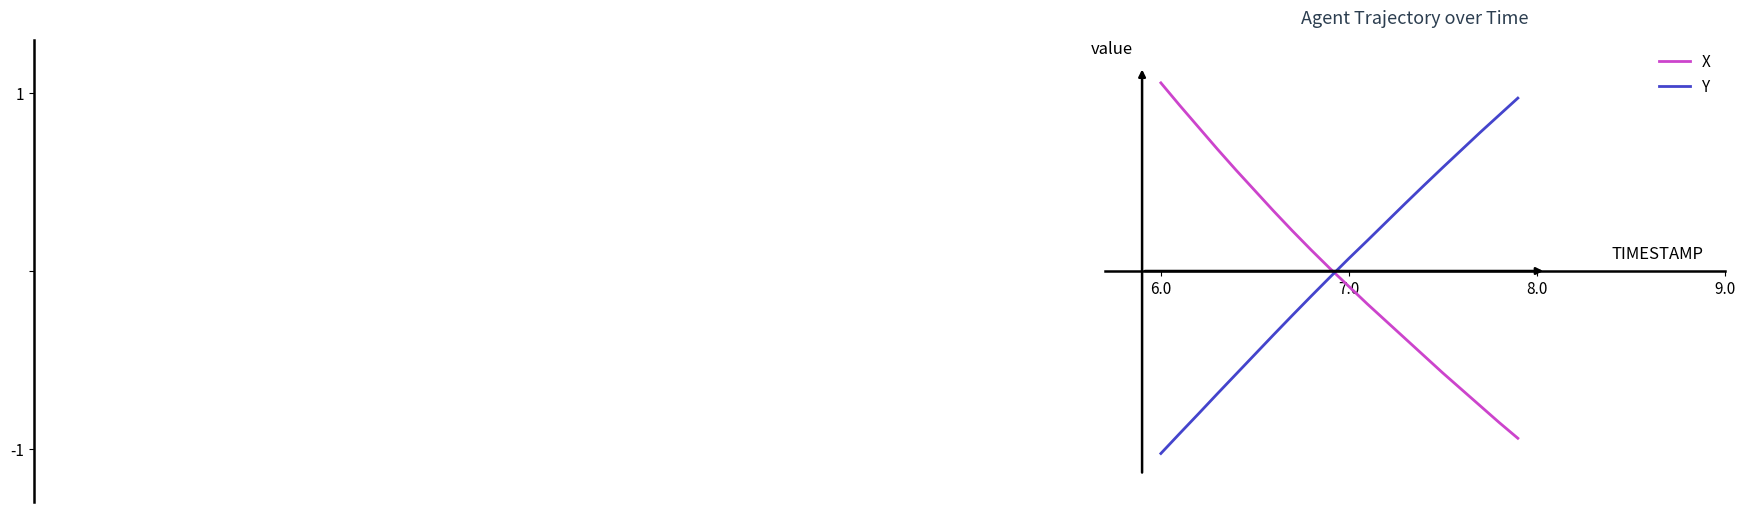

What is the difference between the maximum and minimum values in the X series?

2.0